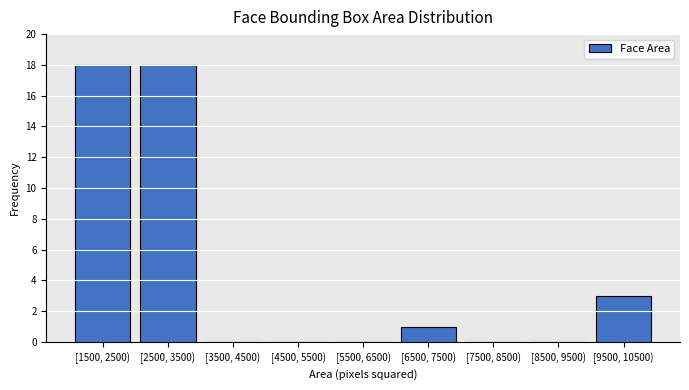

Reading left to right, extract all data points from this chart.

[1500, 2500)=18	[2500, 3500)=18	[3500, 4500)=0	[4500, 5500)=0	[5500, 6500)=0	[6500, 7500)=1	[7500, 8500)=0	[8500, 9500)=0	[9500, 10500)=3